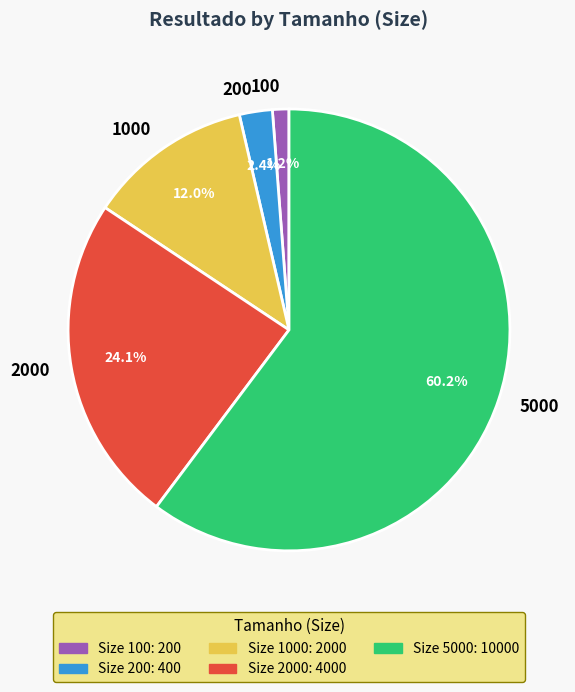

What percentage is the 2000 slice, to the nearest percent?

24%